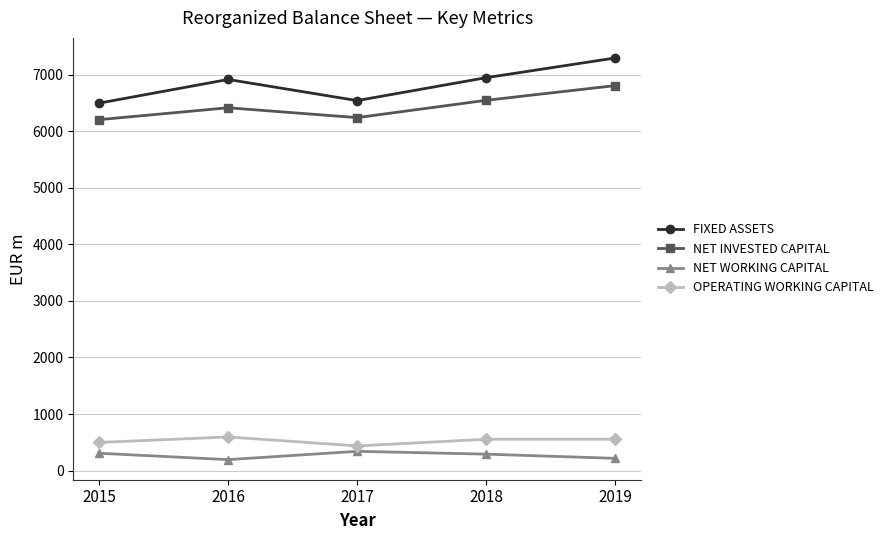

What is the approximate value of NET WORKING CAPITAL at 2016, to the nearest 5?

195